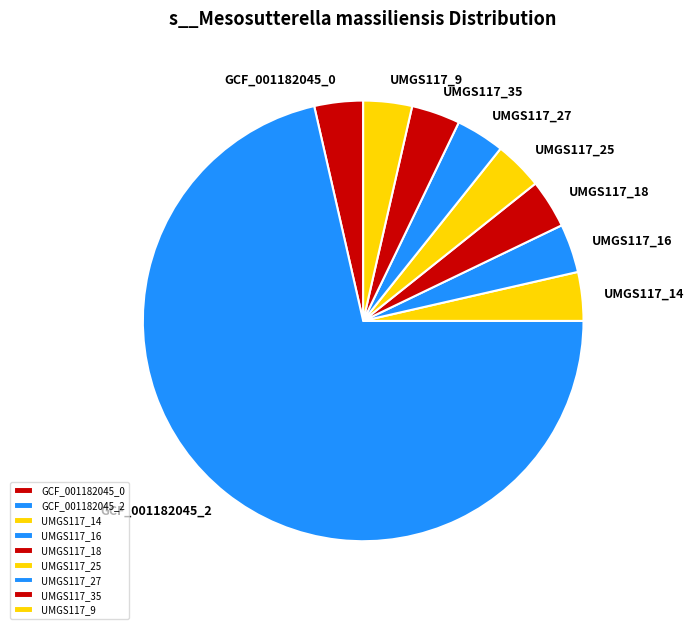

What is the ratio of the value at UMGS117_35 to the value at UMGS117_14?

1.0